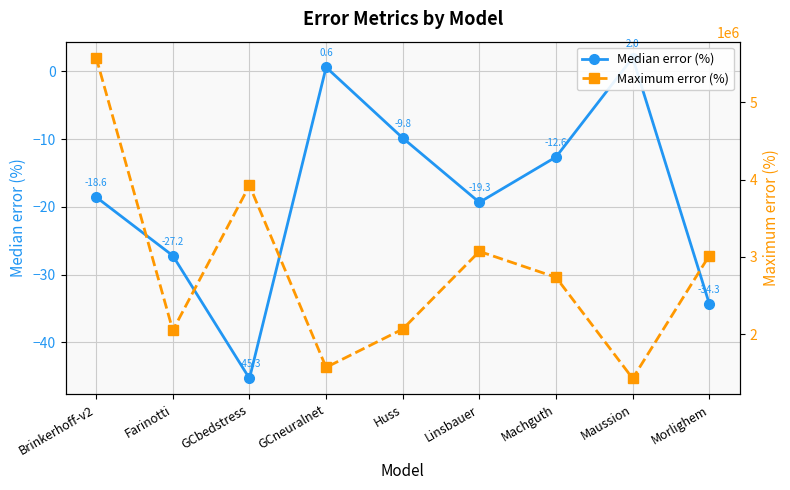

Rank the series by their average value, from lowest to highest.

Median error (%), Maximum error (%)